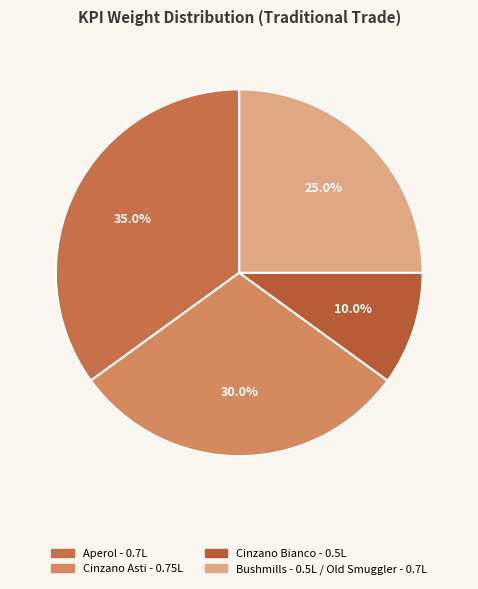

Is there any slice that represents more than half of the pie?

No